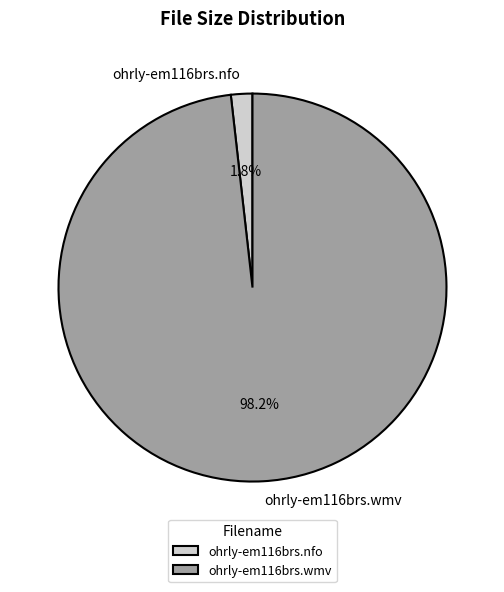

True or false: ohrly-em116brs.wmv accounts for 86% of the total.

False